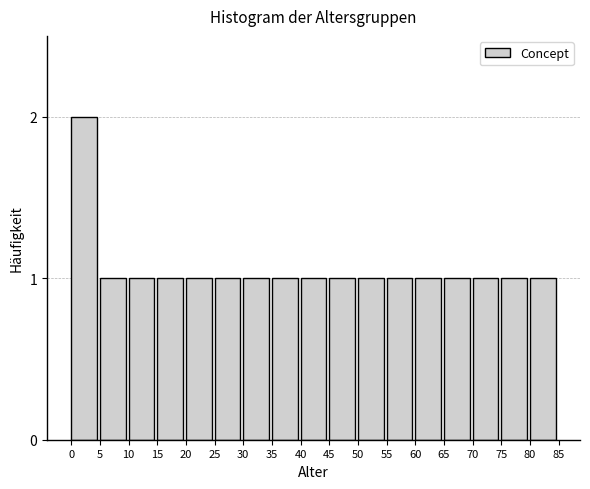

Reading left to right, transcribe all the data shown in this chart.

0=2	5=1	10=1	15=1	20=1	25=1	30=1	35=1	40=1	45=1	50=1	55=1	60=1	65=1	70=1	75=1	80=1